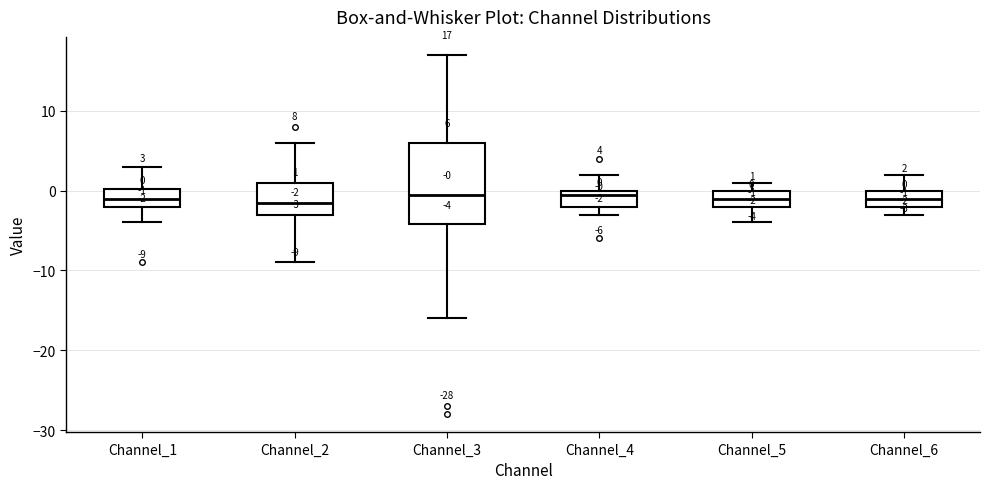

Comparing the boxes themselves (not the whiskers), which one is the tallest?

Channel_3